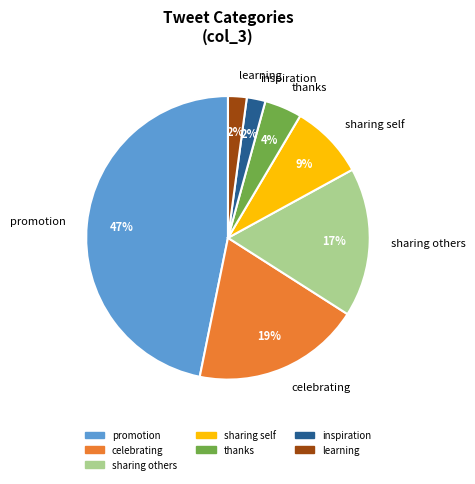

Is there any slice that represents more than half of the pie?

No